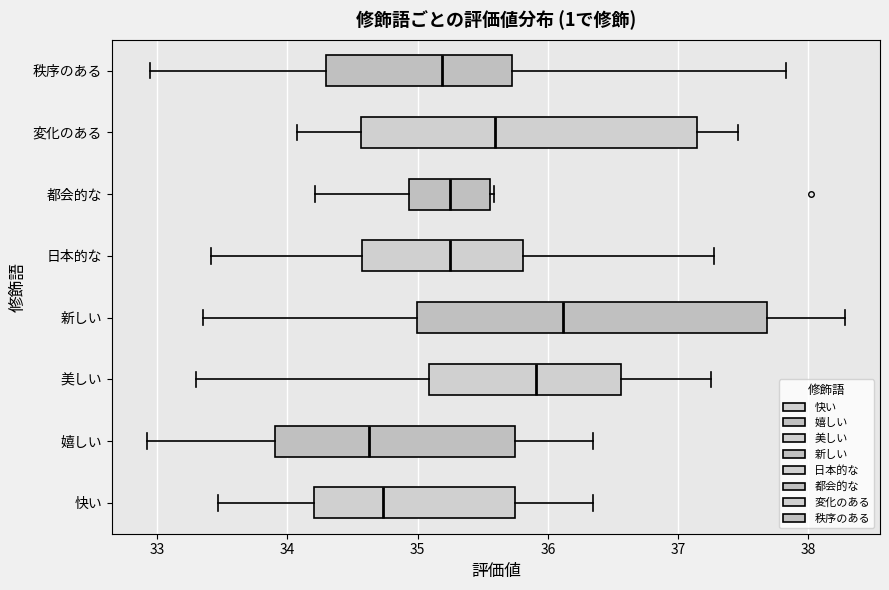

Reading bottom to top, transcribe this box plot: for each box, give where its median line is, the range the box spans, and where its two whiskers end, as read against the x-axis. The values are not printed on the chart, so give them approximately, as read against the axis.

快い: median 34.7, box 34.2 to 35.7, whiskers 33.5 to 36.3
嬉しい: median 34.6, box 33.9 to 35.7, whiskers 32.9 to 36.3
美しい: median 35.9, box 35.1 to 36.6, whiskers 33.3 to 37.2
新しい: median 36.1, box 35.0 to 37.7, whiskers 33.4 to 38.3
日本的な: median 35.2, box 34.6 to 35.8, whiskers 33.4 to 37.3
都会的な: median 35.2, box 34.9 to 35.6, whiskers 34.2 to 35.6 (just right of the box's right edge)
変化のある: median 35.6, box 34.6 to 37.1, whiskers 34.1 to 37.5
秩序のある: median 35.2, box 34.3 to 35.7, whiskers 32.9 to 37.8